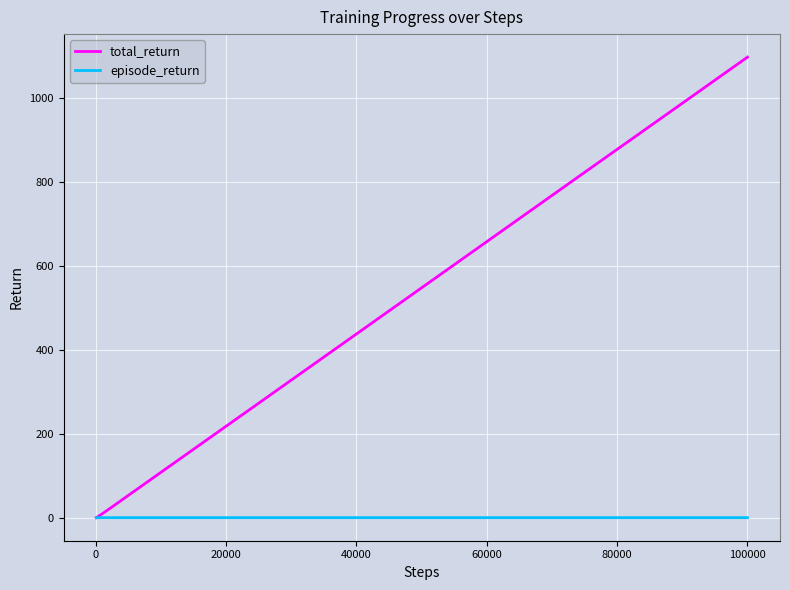

Which series has the largest total across all categories?

total_return